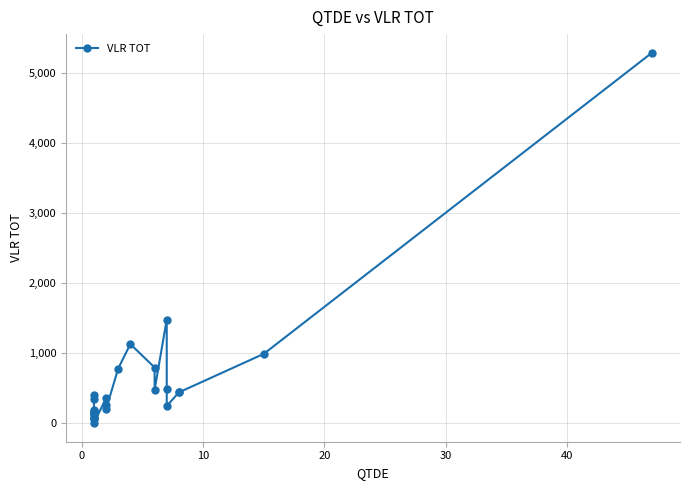

How many points are lower than both their immediate neighbors (excluding endpoints)?

4